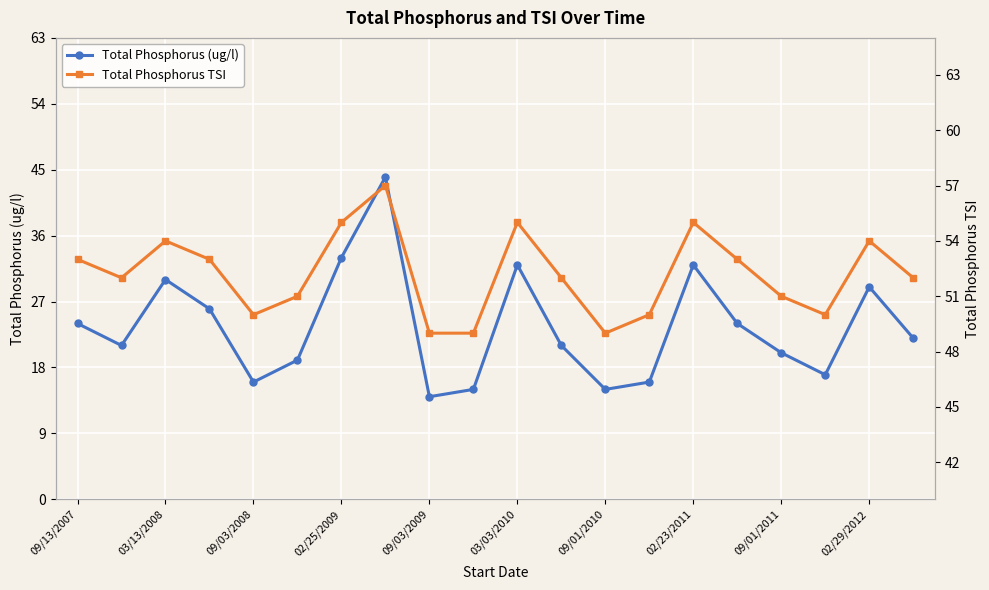

How many lines are shown in the chart?

2